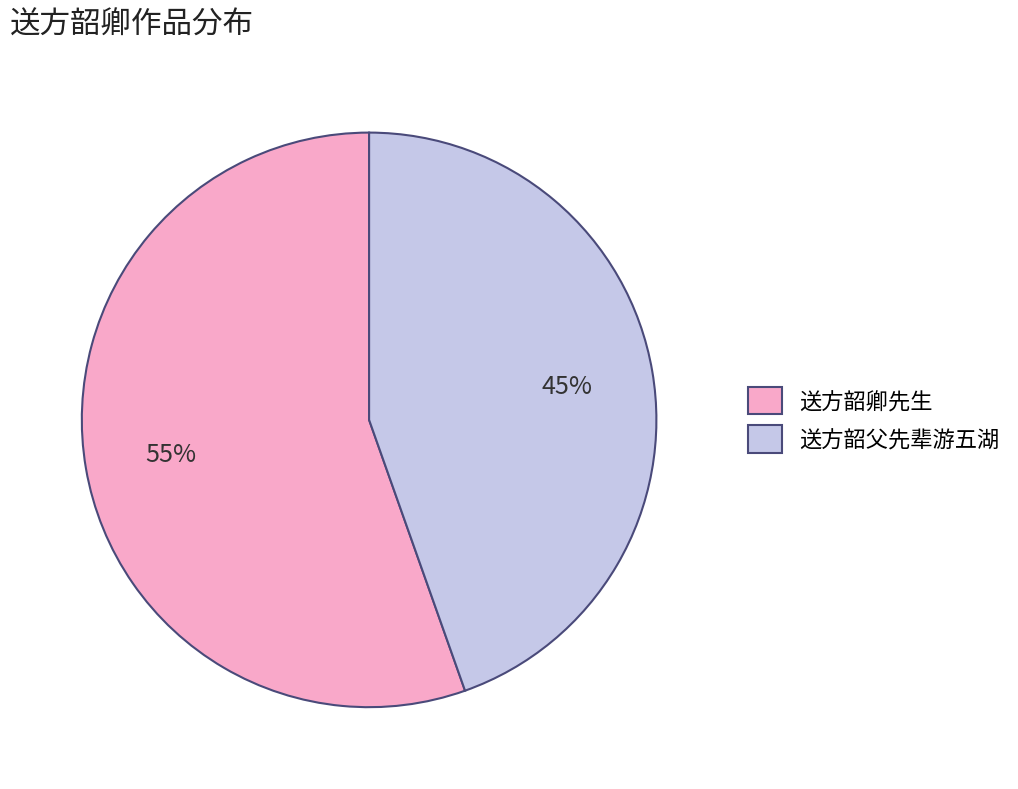

Does any single category account for the majority?

Yes